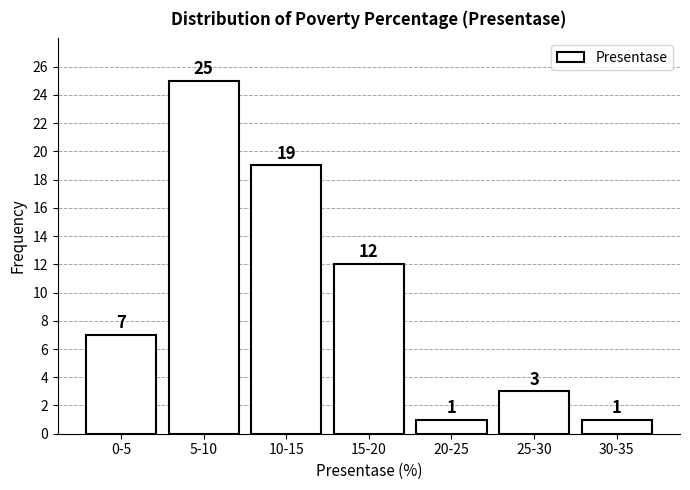

Reading right to left, extract all data points from this chart.

30-35=1	25-30=3	20-25=1	15-20=12	10-15=19	5-10=25	0-5=7